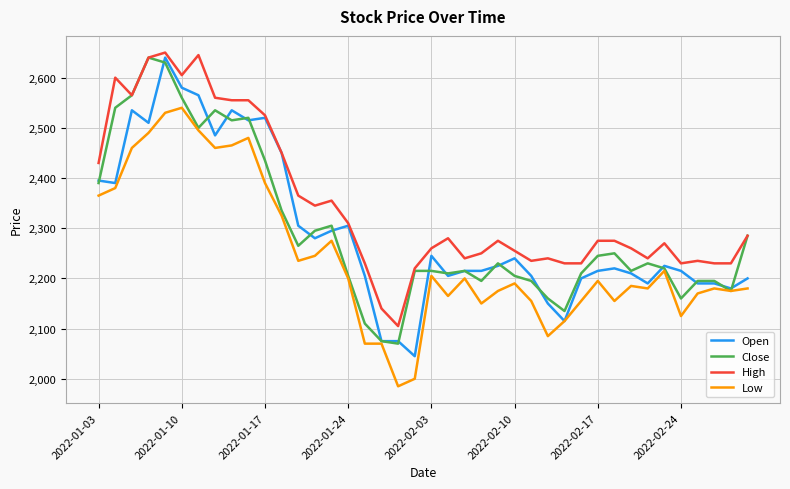

What is the greatest value displayed?

2650